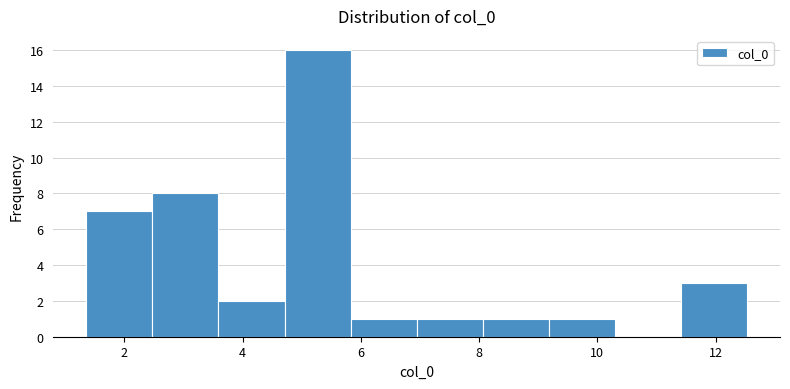

Reading left to right, transcribe this chart: for each bar, give the range it covers on the x-axis and its height. Neither the bar edges nor the heights are printed on the chart, so give them approximately, as read against the axes.

1.4 to 2.4: 7
2.4 to 3.6: 8
3.6 to 4.8: 2
4.8 to 5.8: 16
5.8 to 7.0: 1
7.0 to 8.0: 1
8.0 to 9.2: 1
9.2 to 10.2: 1
10.2 to 11.4: 0
11.4 to 12.6: 3